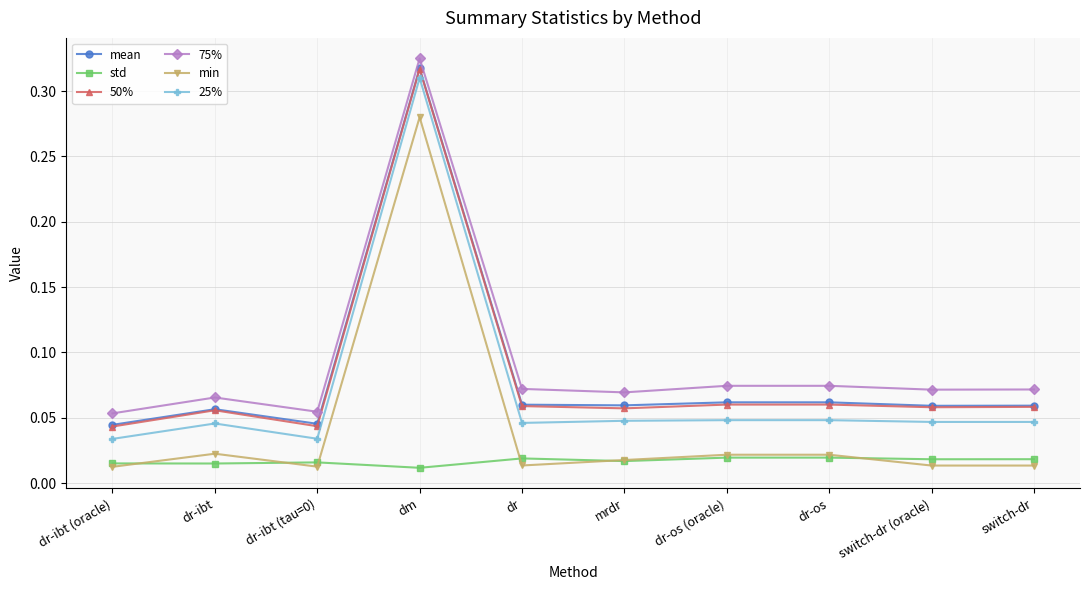

Which series has the largest total across all categories?

75%